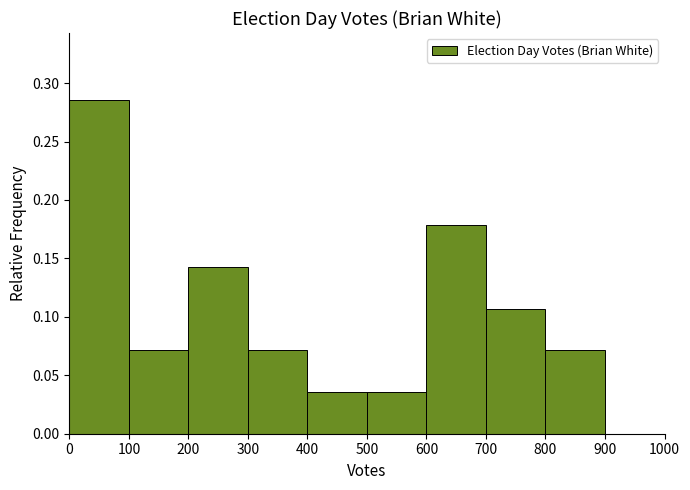

Reading left to right, list every bar in this chart as the range it spans on the x-axis followed by its height. The values are not printed on the chart, so give them approximately, as read against the axis.

0 to 100: 0.285
100 to 200: 0.070
200 to 300: 0.145
300 to 400: 0.070
400 to 500: 0.035
500 to 600: 0.035
600 to 700: 0.180
700 to 800: 0.105
800 to 900: 0.070
900 to 1000: 0